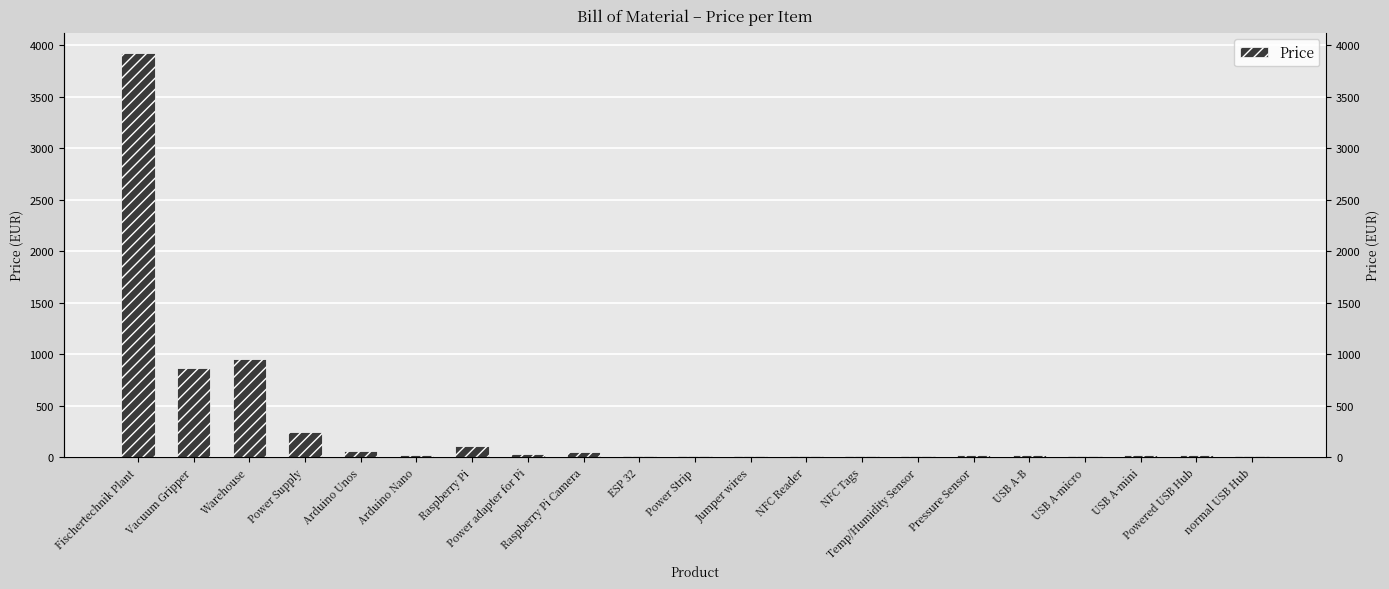

Reading left to right, list all the values displayed in this chart.

3927.0	870.0	950.0	245.6	56.1	18.8	104.4	33.0	49.0	10.0	15.0	7.0	9.0	7.8	7.5	22.5	18.0	12.5	22.0	18.0	10.0